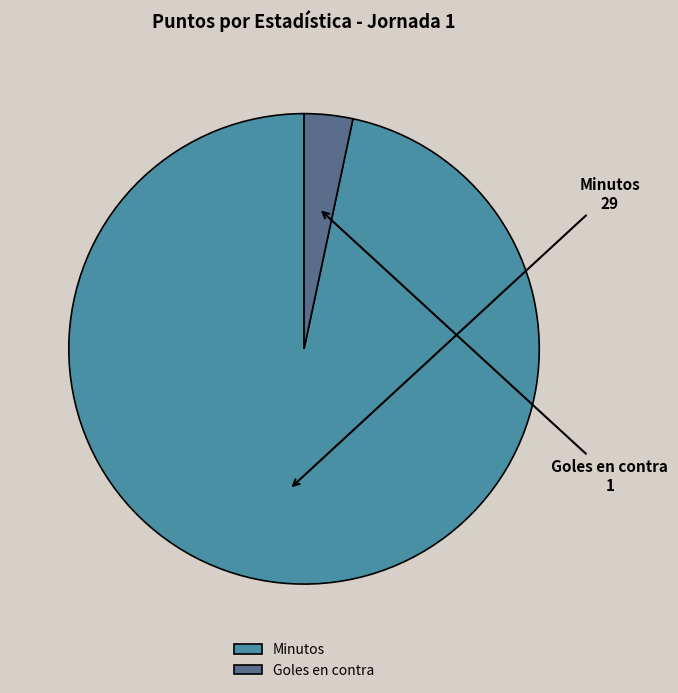

True or false: Minutos accounts for 97% of the total.

True